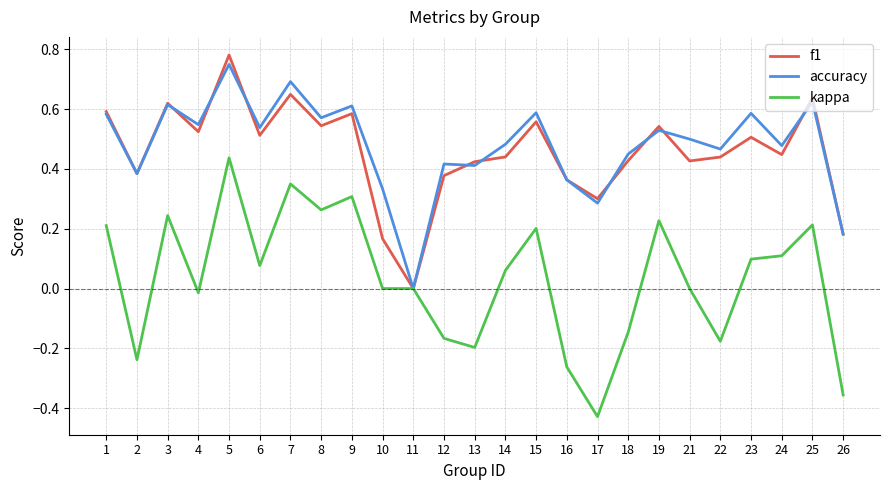

The kappa series shows 0.1 at 23. True or false?

True